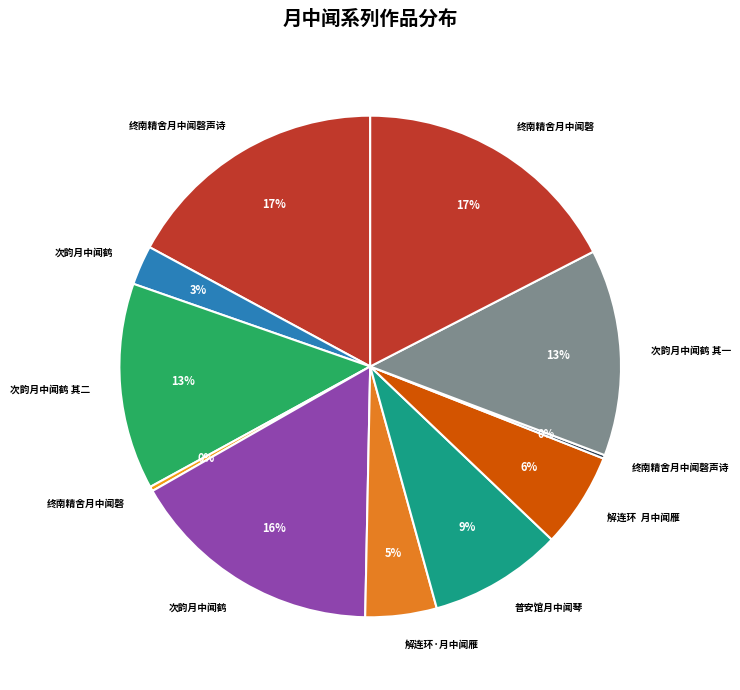

Is there a majority slice in this chart?

No